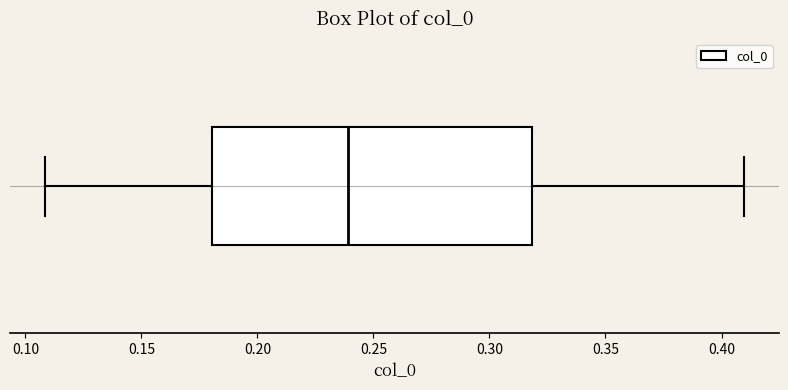

Read this box plot against the x-axis: the position of the median line, the range covered by the box, and the ends of both whiskers. The values are not printed on the chart, so give them approximately, as read against the axis.

median 0.24, box 0.18 to 0.32, whiskers 0.11 to 0.41